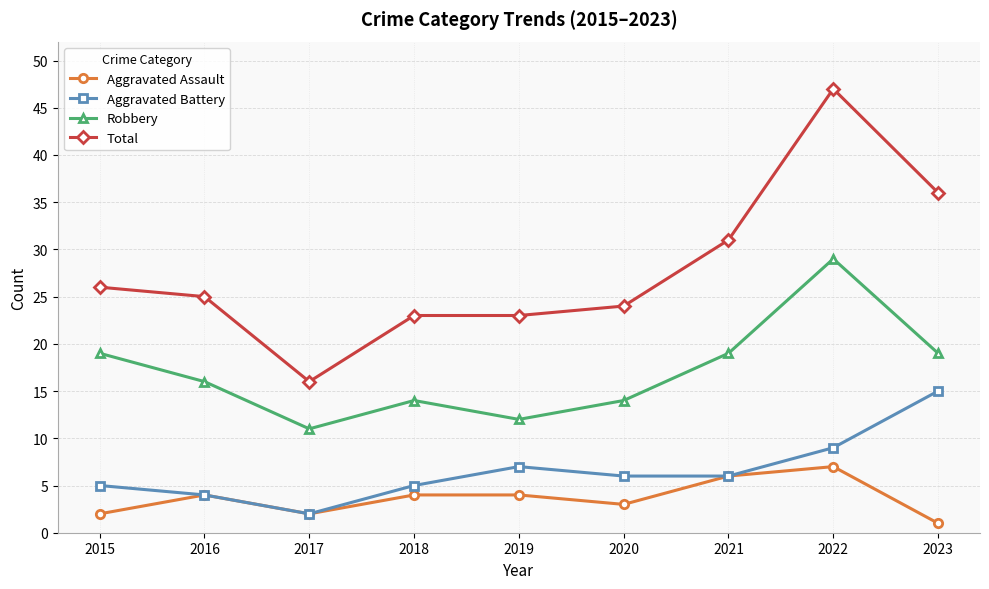

How many data points in Total are less than 25?

4